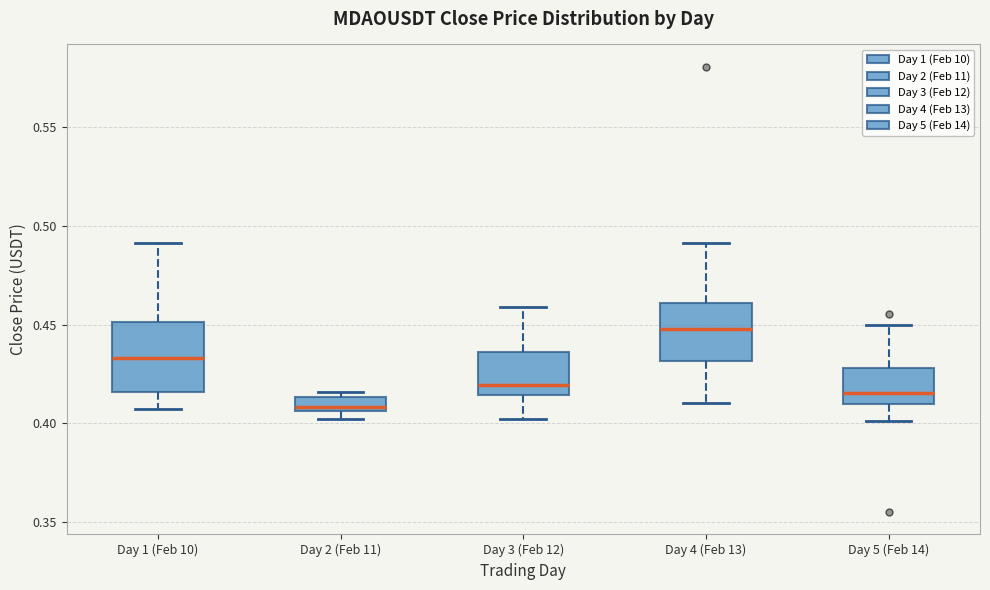

Which box has the highest median line?

Day 4 (Feb 13)